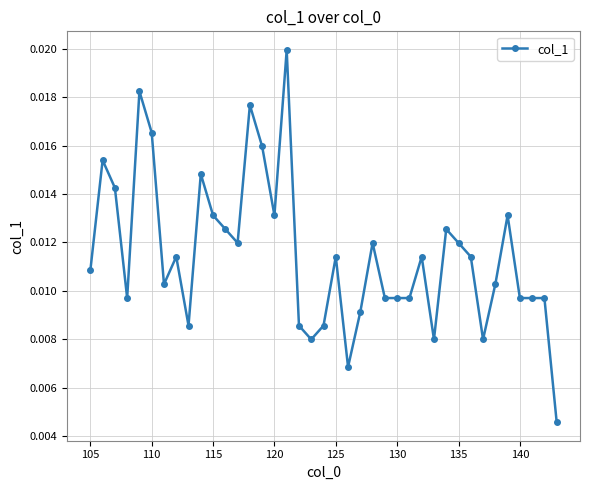

What is the sum of all values?

0.4